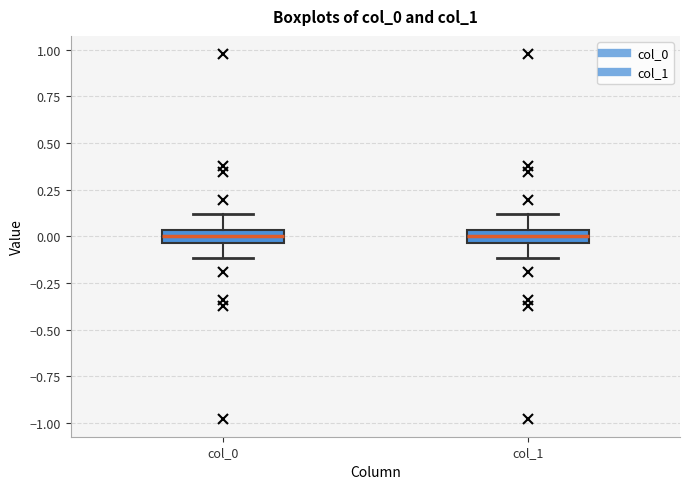

Where does the lower whisker of the box for col_0 end on the y-axis? The values are not printed on the chart, so give them approximately, as read against the axis.

-0.10